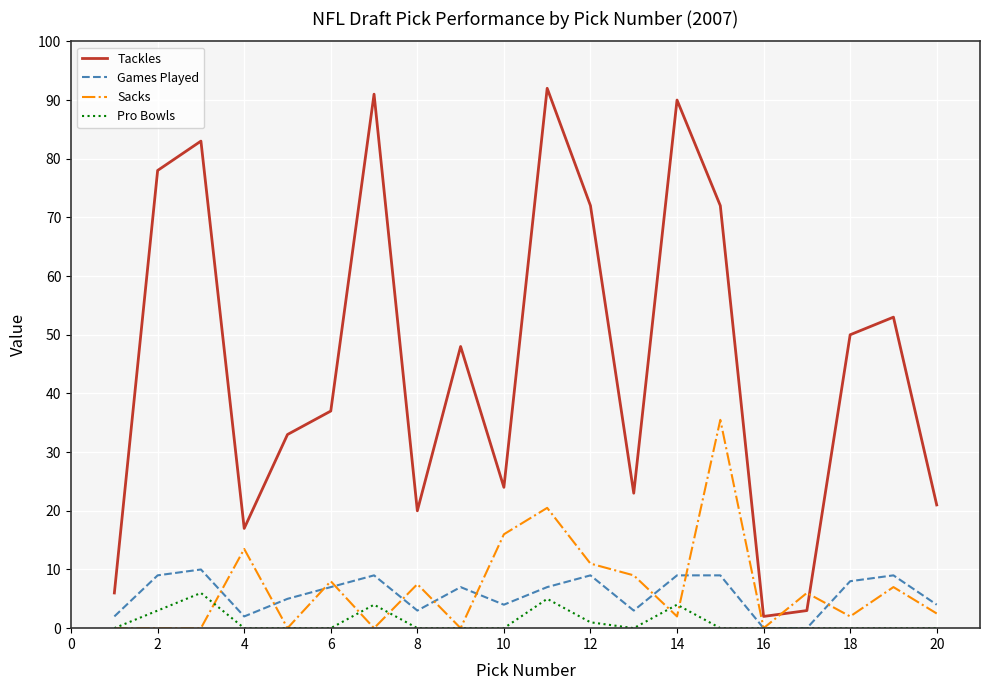

Which series has the widest spread of values?

Tackles